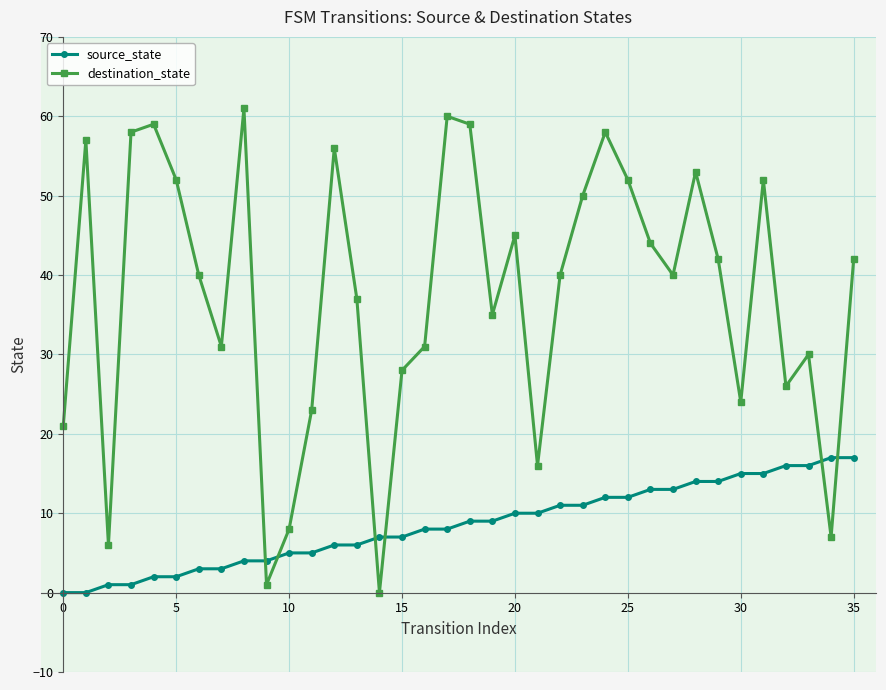

Which series has the largest total across all categories?

destination_state